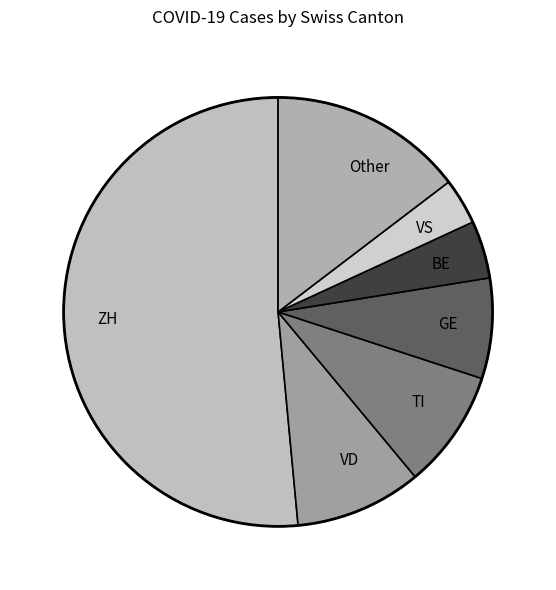

Rank the categories by value from lowest to highest.

VS, BE, GE, TI, VD, Other, ZH